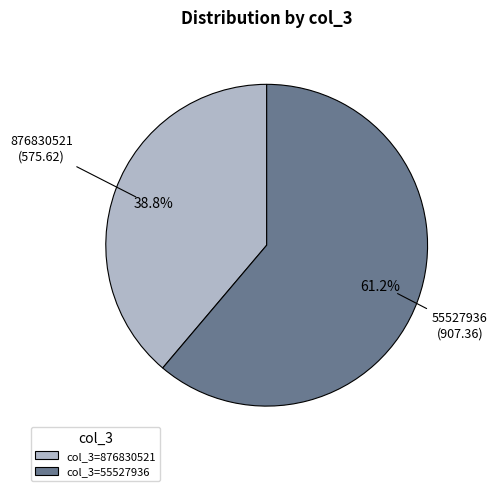

To the nearest percent, what portion does 55527936 represent?

61%